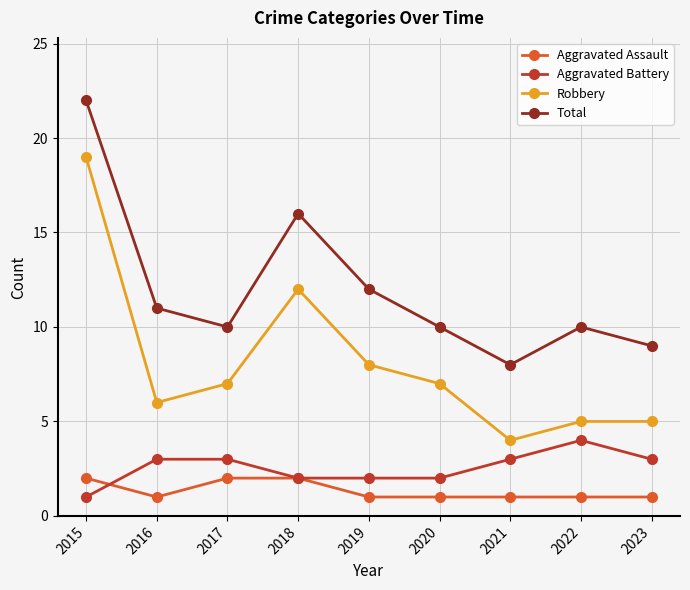

How many data points does each series have?

9